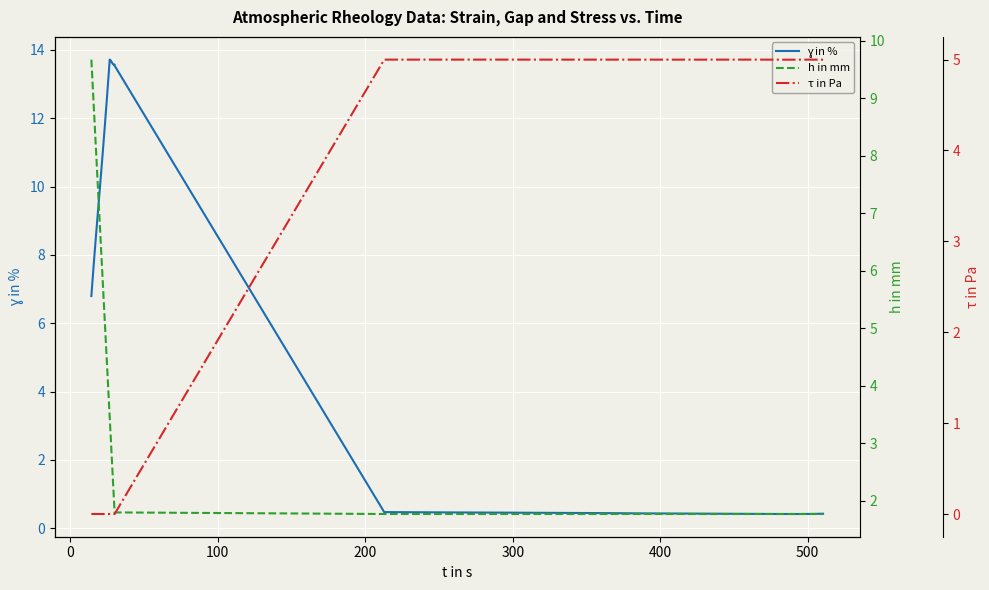

What is the average value of the τ in Pa series?

1.7